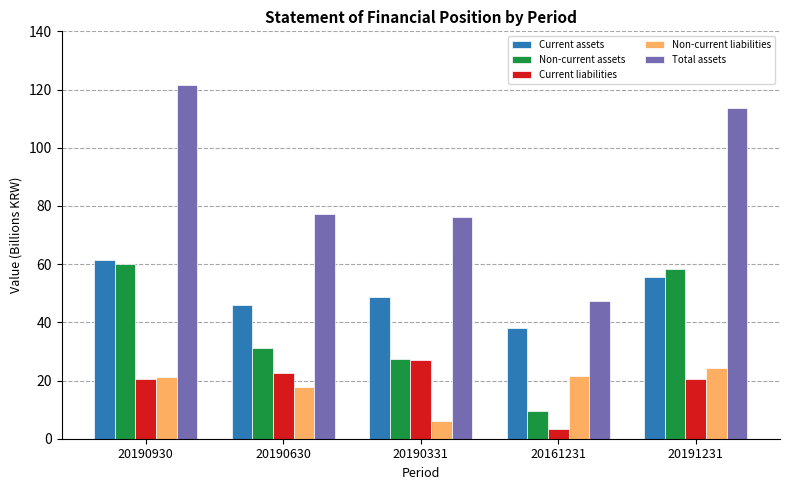

Count the number of data series in this chart.

5